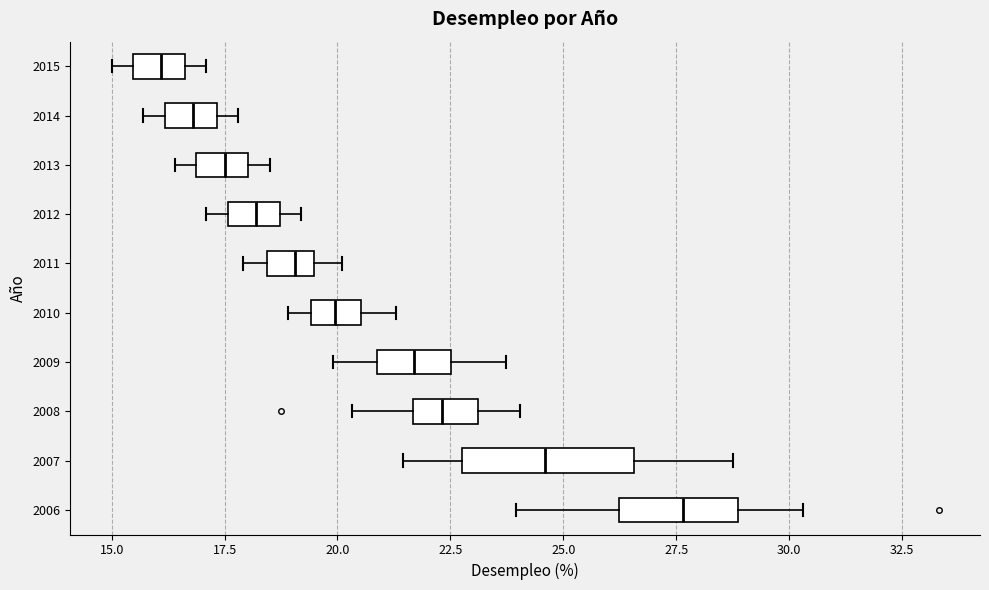

Which box's median line is the furthest to the right?

2006